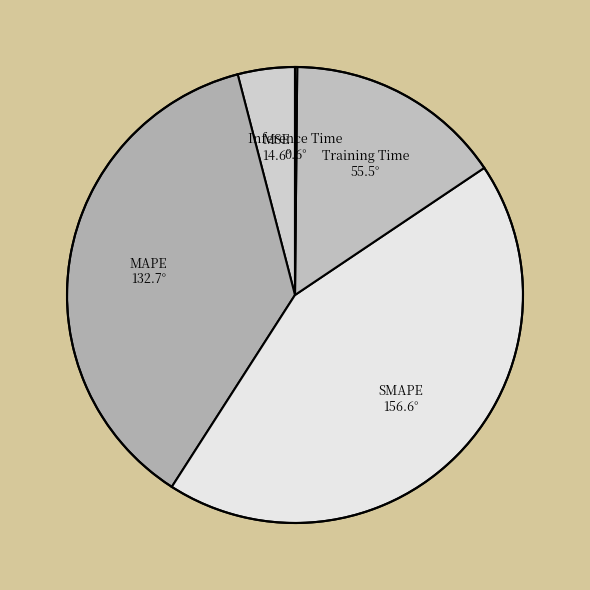

Do MAPE and MSE together represent more than half of the pie?

No